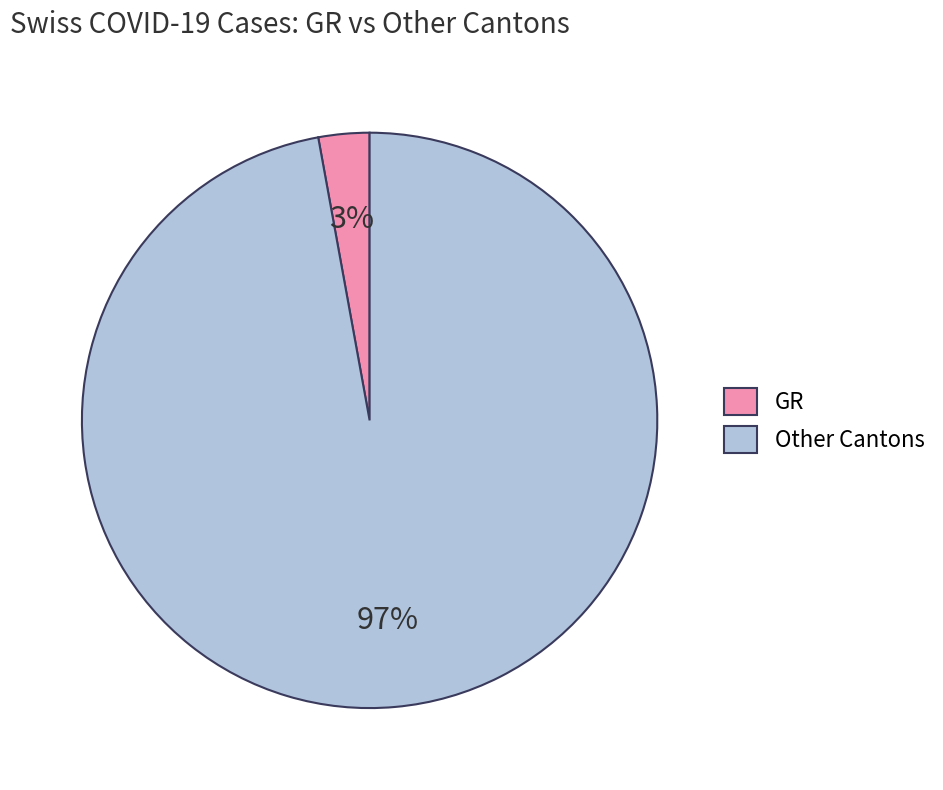

Is Other Cantons the majority of the pie?

Yes